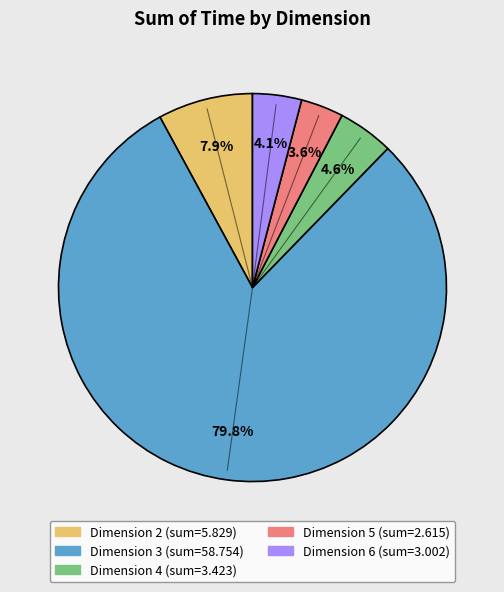

Is there any slice that represents more than half of the pie?

Yes